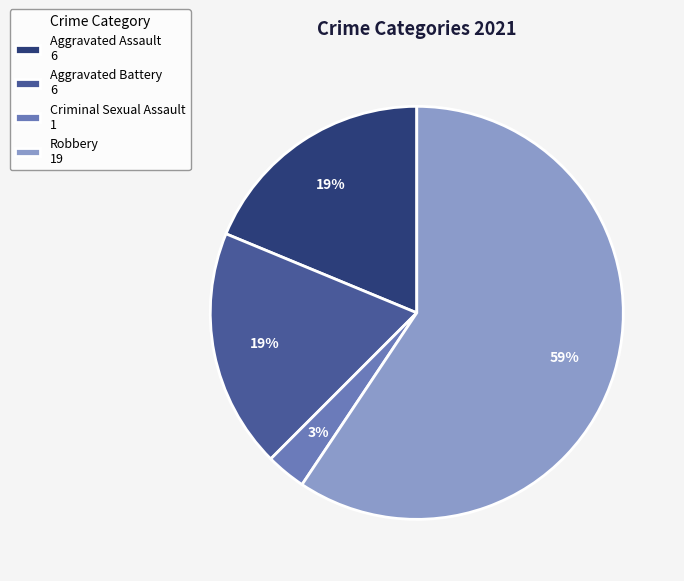

Which slice is the smallest?

Criminal Sexual Assault 1